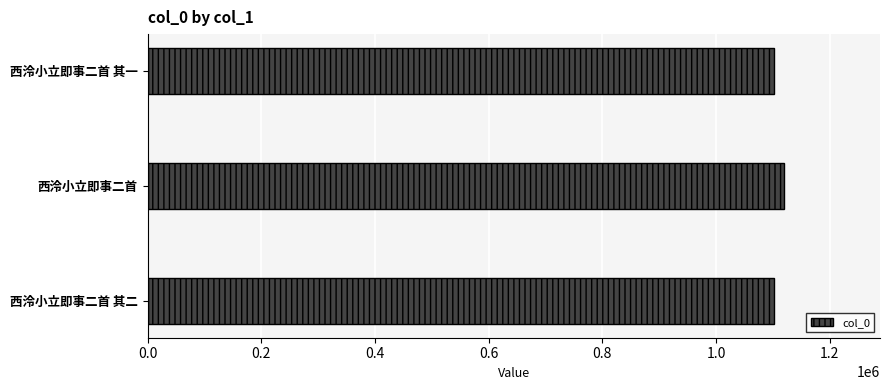

What is the greatest value displayed?

1120567